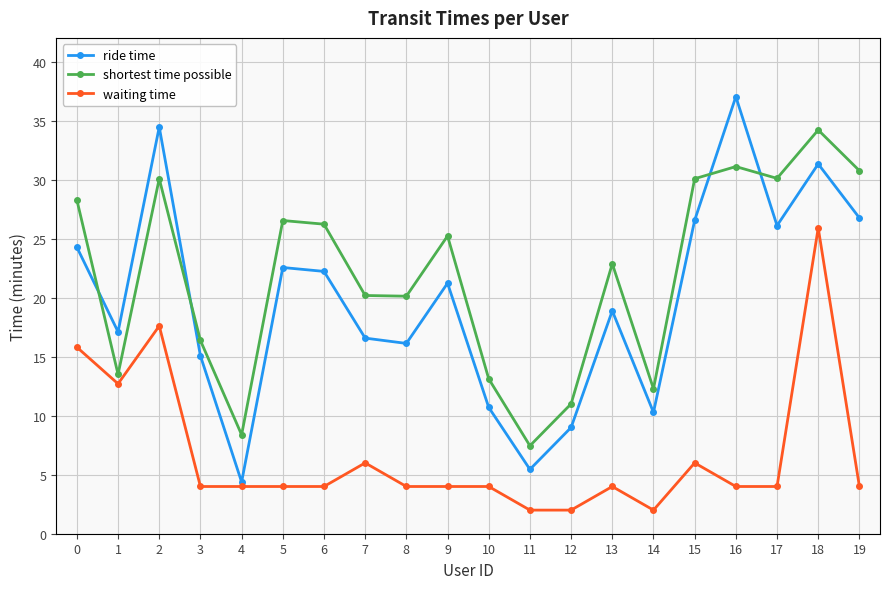

Between 1 and 2, which series saw the biggest shift?

ride time